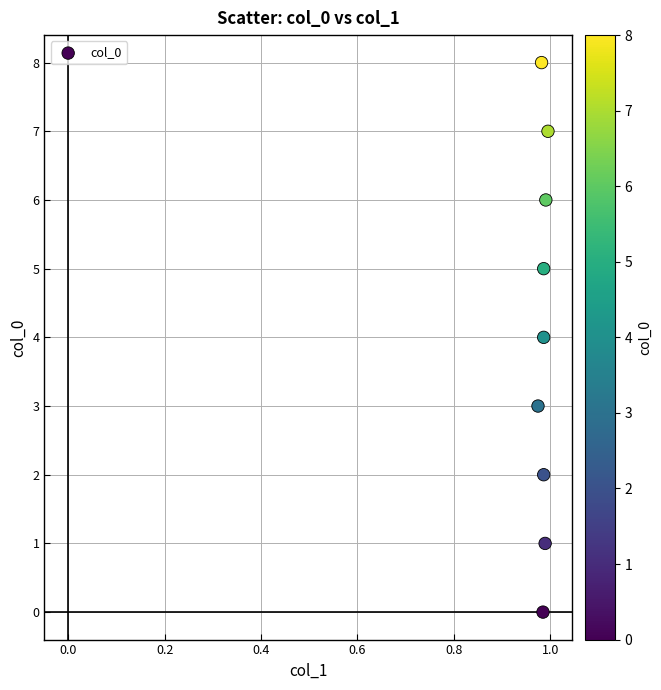

What is the average Y value?

4